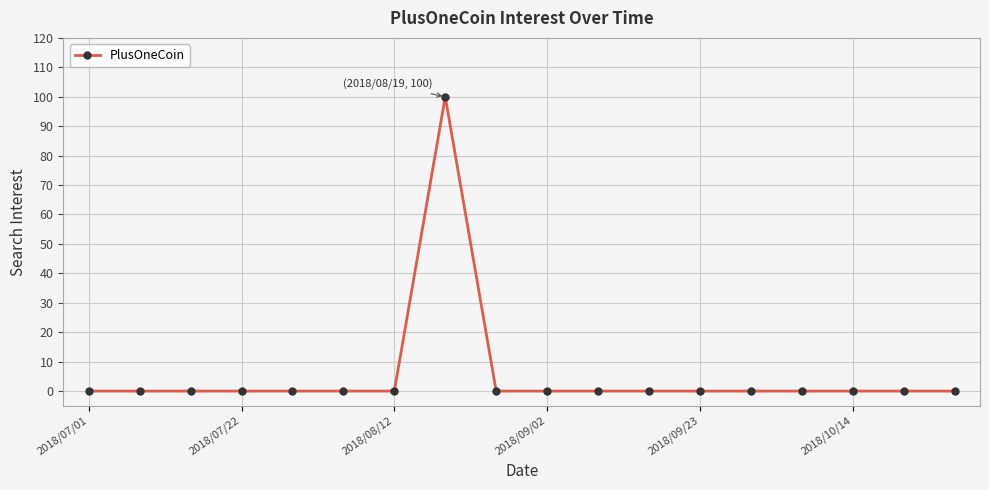

What is the maximum value shown in the chart?

100